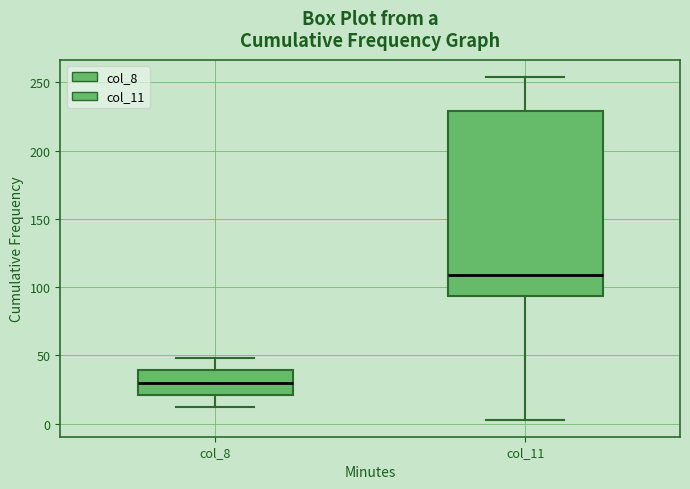

Which box's median line is the lowest?

col_8